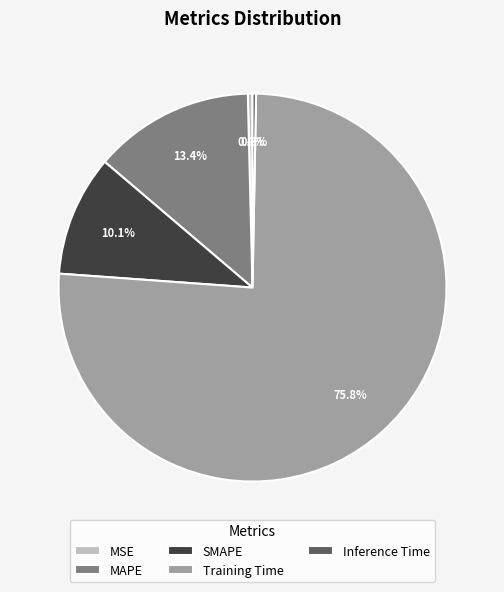

Which category accounts for the majority?

Training Time